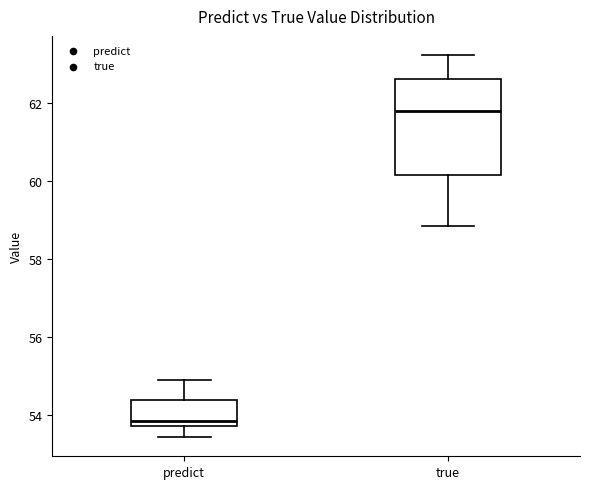

Comparing the boxes themselves (not the whiskers), which one is the tallest?

true